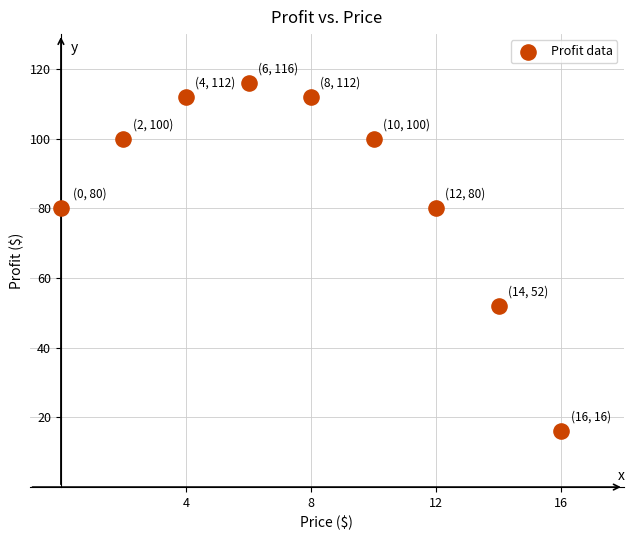

What is the range of X values (max minus min)?

16